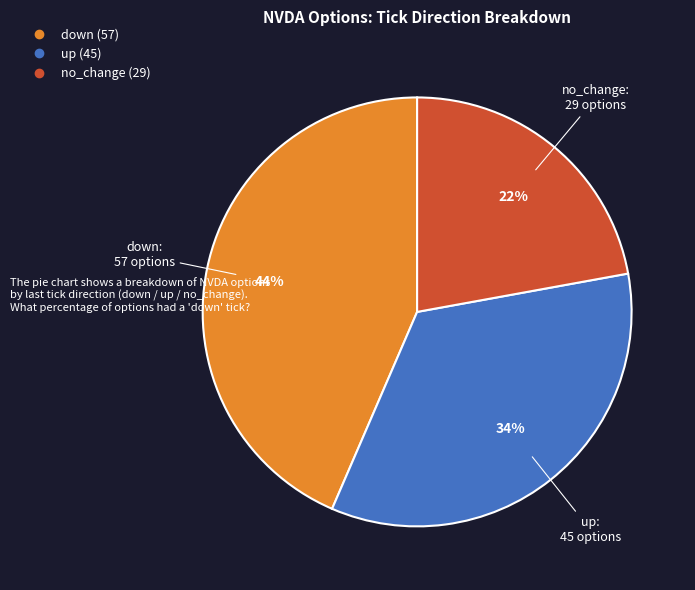

How many segments does this pie chart have?

3